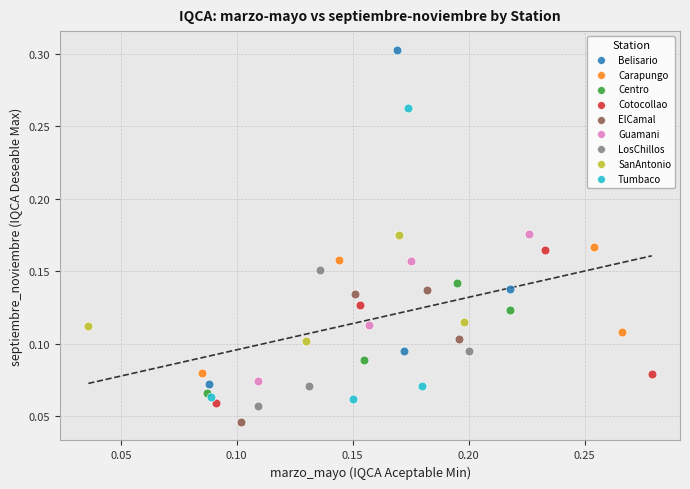

Which series has the widest spread of Y values?

Belisario